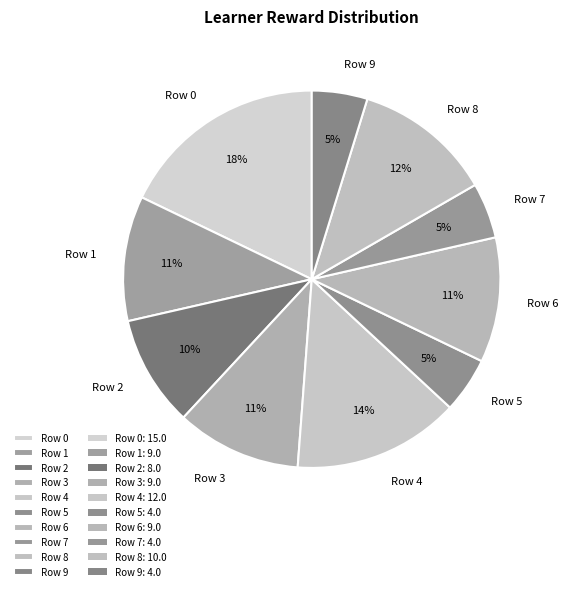

To the nearest percent, what portion does Row 2 represent?

10%